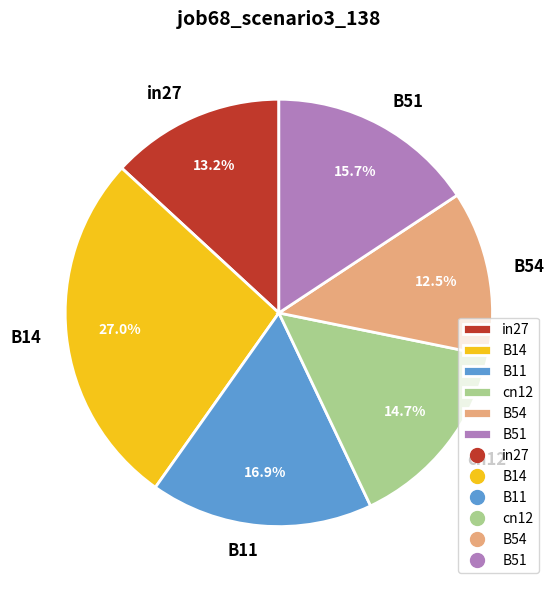

Does any single category account for the majority?

No